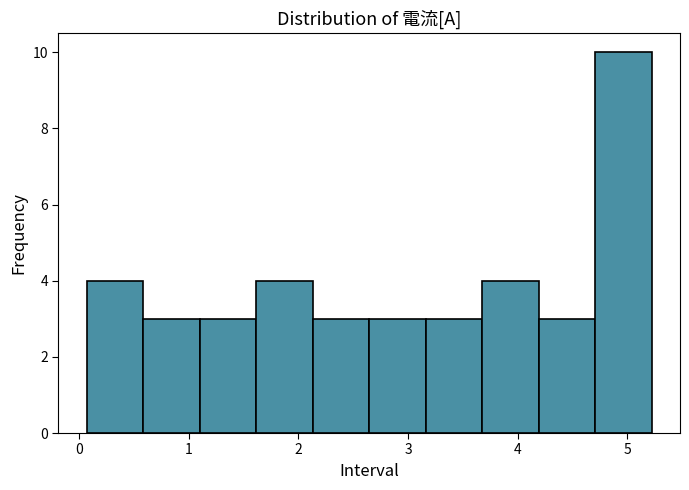

Over which range of the x-axis is the bar tallest?

4.7 to 5.2